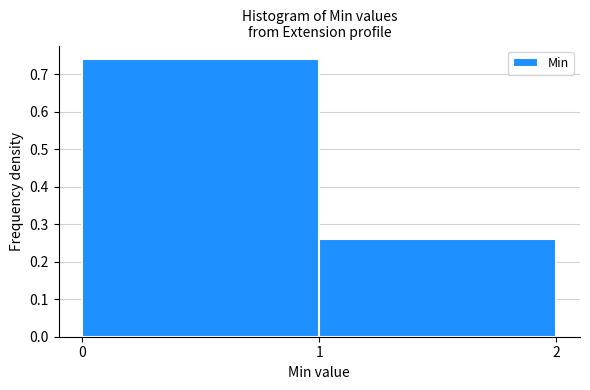

Reading left to right, transcribe this chart: for each bar, give the range it covers on the x-axis and its height. The values are not printed on the chart, so give them approximately, as read against the axis.

0 to 1: 0.74
1 to 2: 0.26